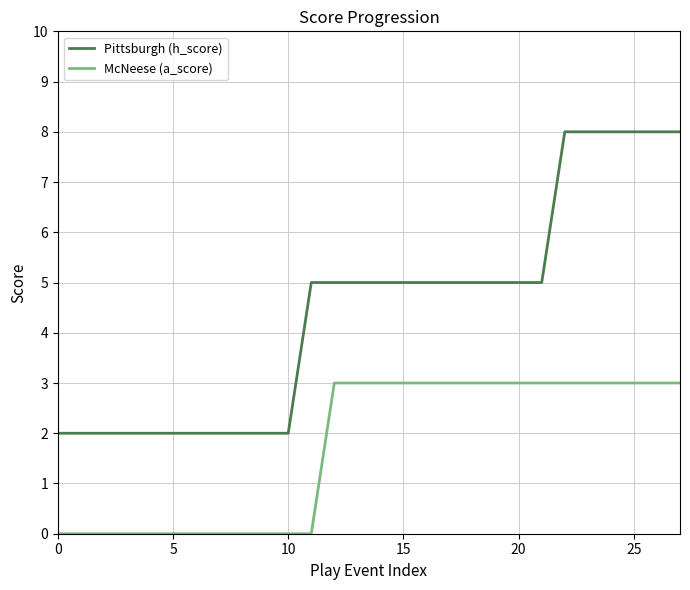

True or false: McNeese (a_score) and Pittsburgh (h_score) intersect in this chart.

False